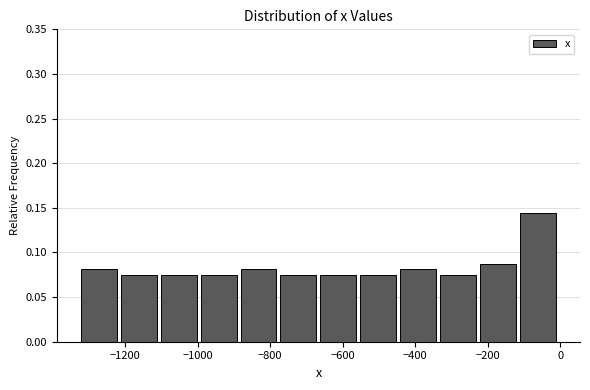

Which range on the x-axis has the tallest bar?

-120 to 0